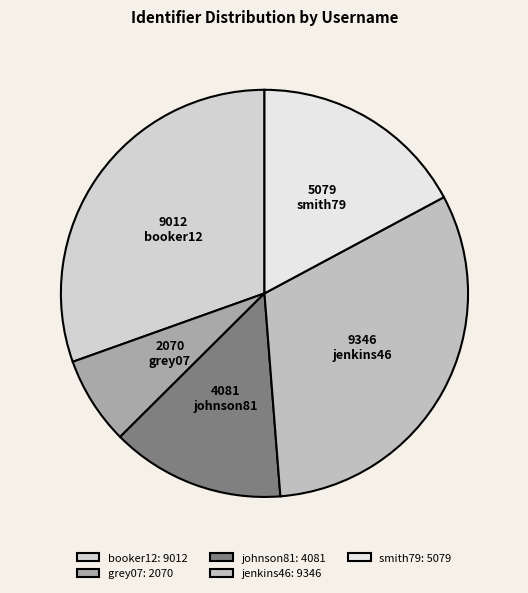

What is the change in value from grey07 to johnson81?

+2011